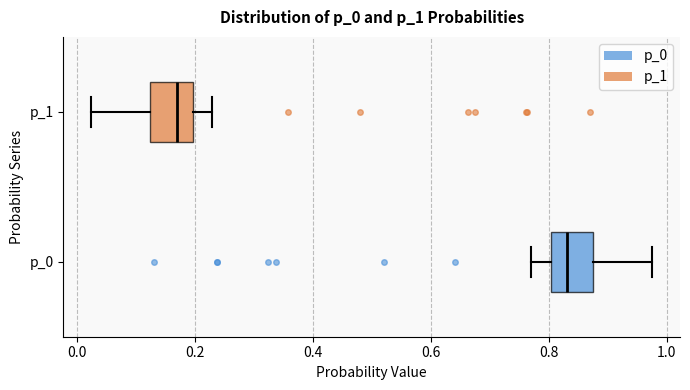

Where is the left edge of the box for p_0 on the x-axis? The values are not printed on the chart, so give them approximately, as read against the axis.

0.80